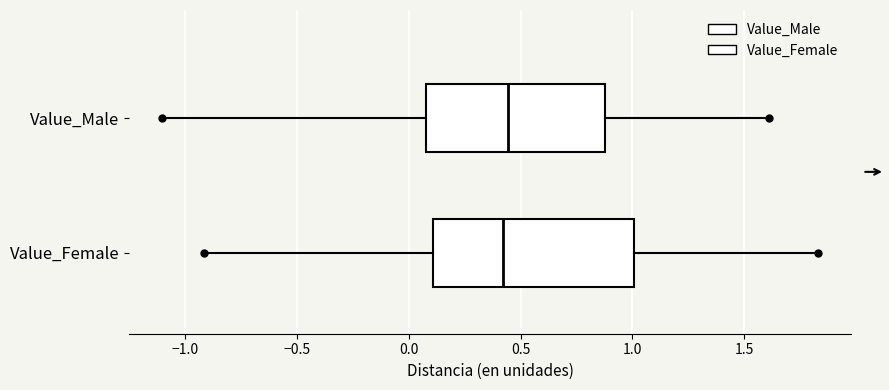

Which box is the widest, from its left edge to its right edge?

Value_Female